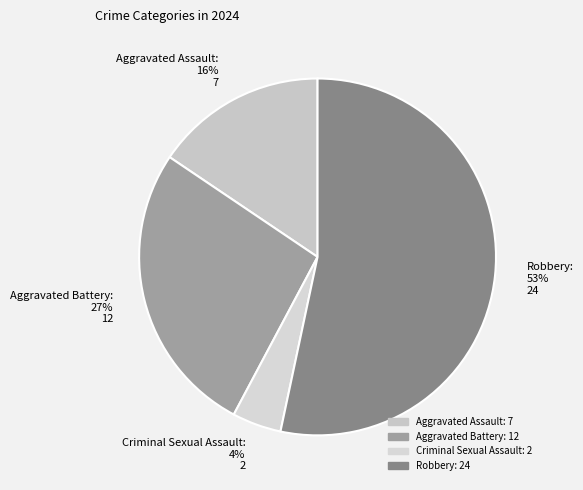

Which has a higher value, Aggravated Assault or Aggravated Battery?

Aggravated Battery